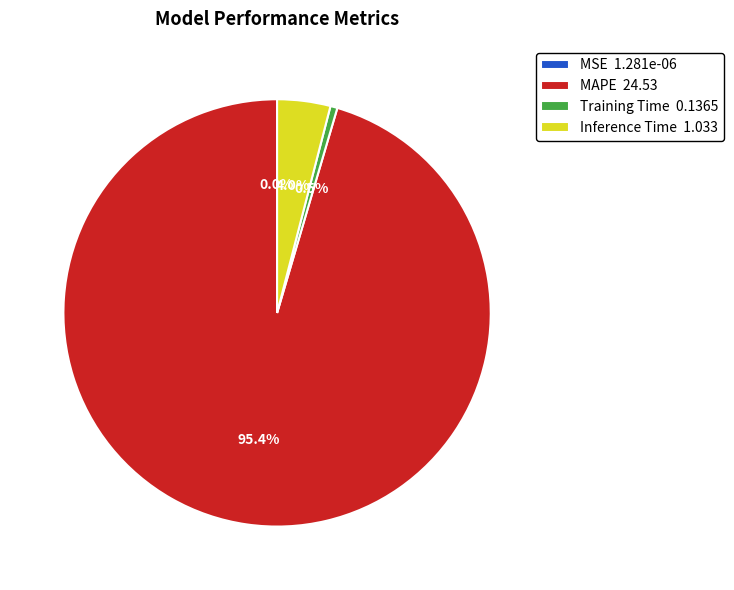

Approximately how many times larger is the value at Training Time compared to Inference Time?

0.1